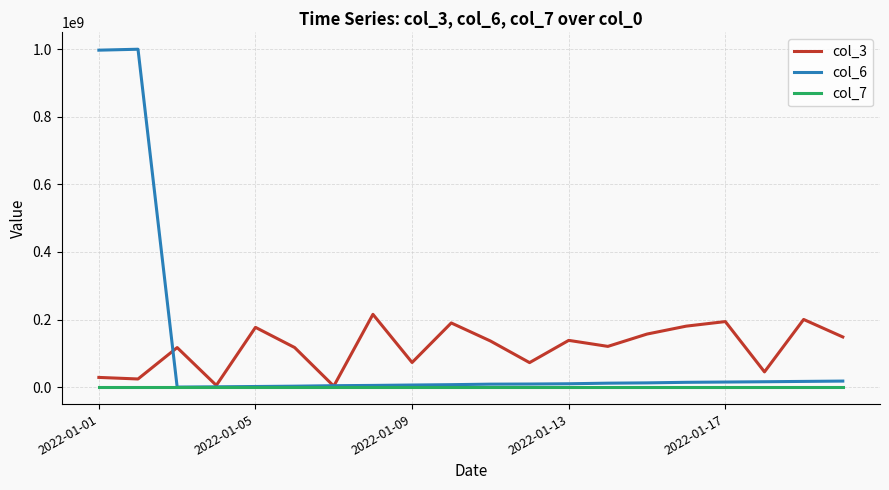

Rank the series by their maximum value, from lowest to highest.

col_7, col_3, col_6